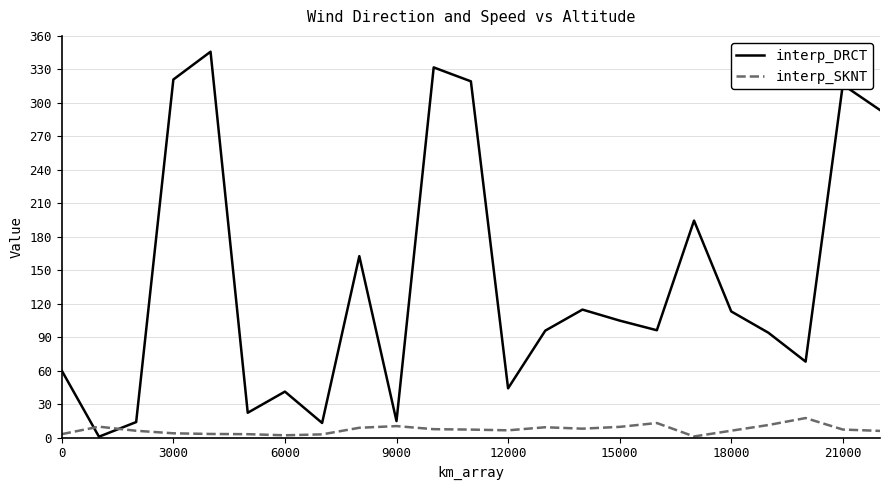

Which series has the largest range (max minus min)?

interp_DRCT